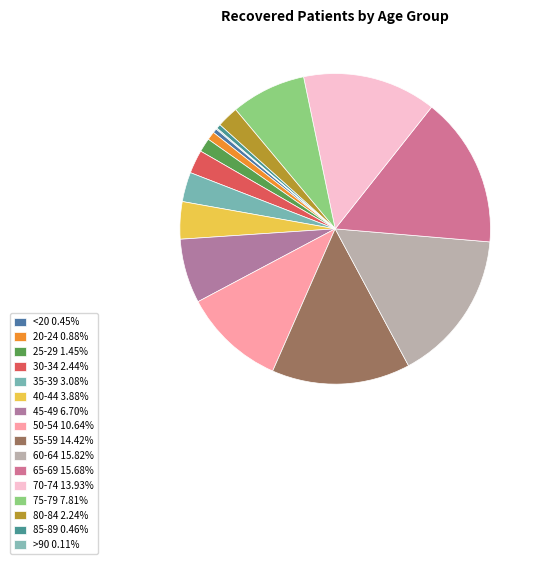

To the nearest percent, what is the difference between the largest and smallest slice percentages?

16%